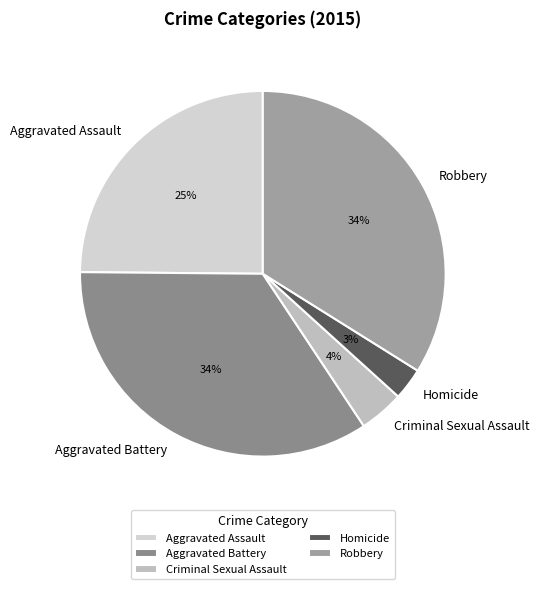

Is the sum of Homicide and Aggravated Assault greater than half?

No